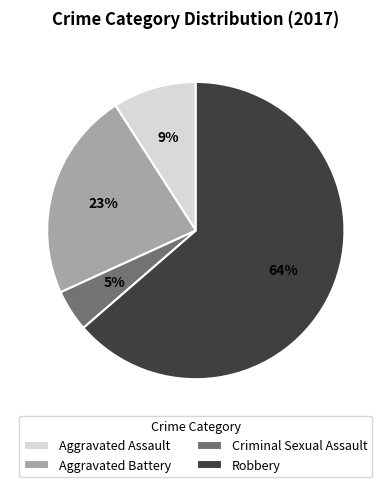

What percentage is the Criminal Sexual Assault slice, to the nearest percent?

5%